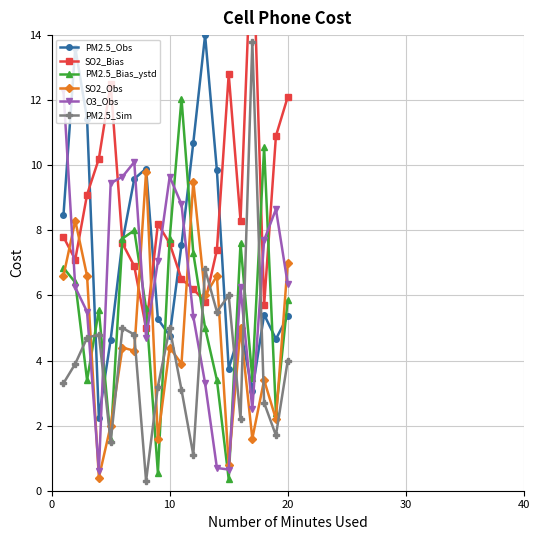

What is the minimum value for PM2.5_Sim?

0.3